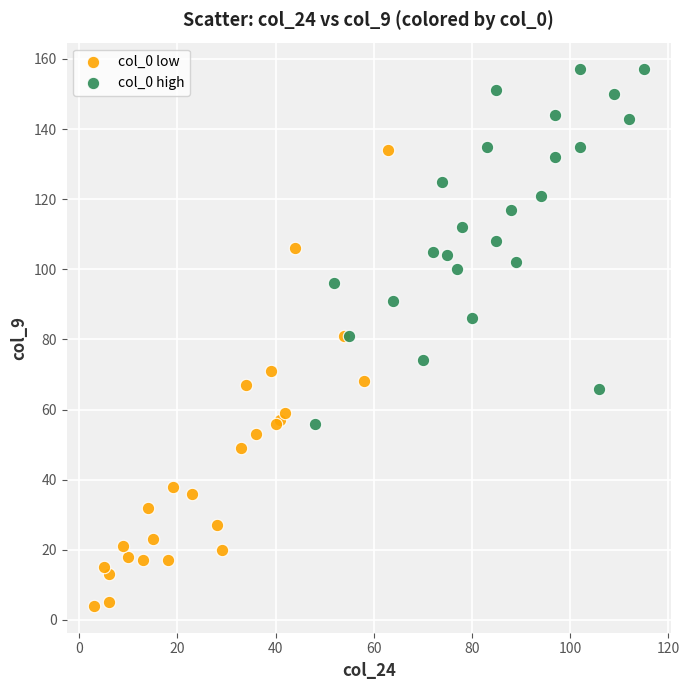

Which series has the largest Y range (max minus min)?

col_0 low